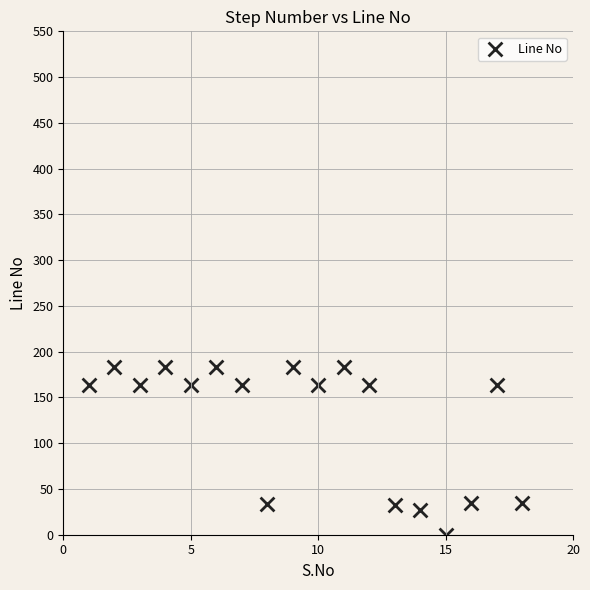

What is the range of Y values (max minus min)?

183